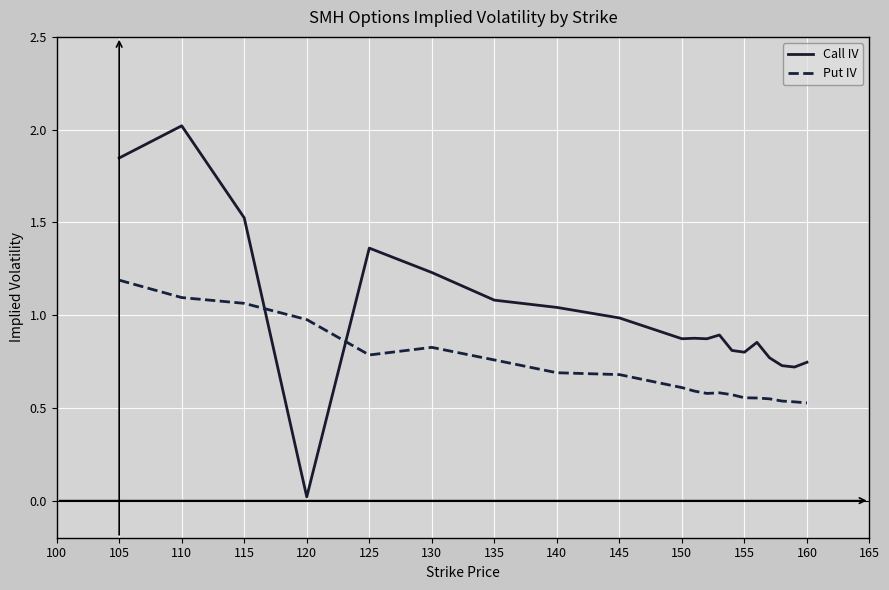

Which series has the largest range (max minus min)?

Call IV